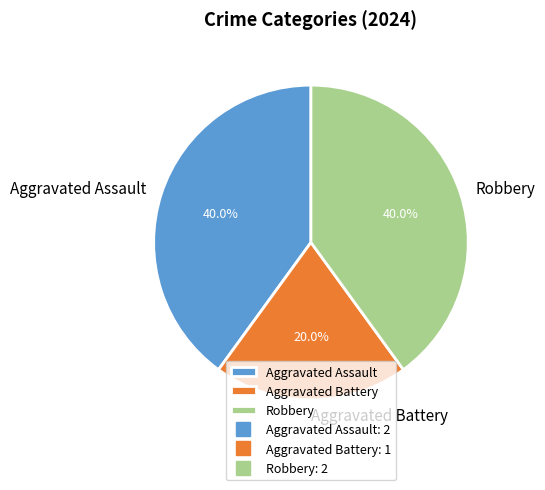

Approximately how many times larger is the value at Robbery compared to Aggravated Battery?

2.0